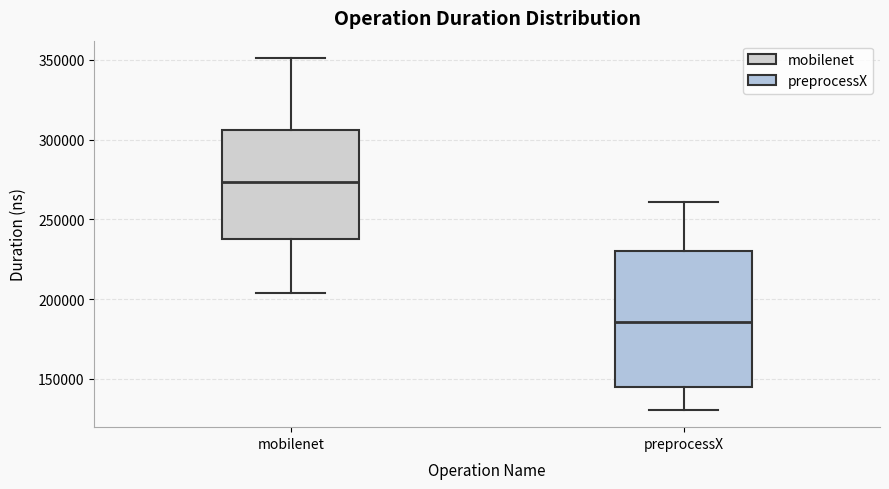

Which box is the tallest, from its lower edge to its upper edge?

preprocessX